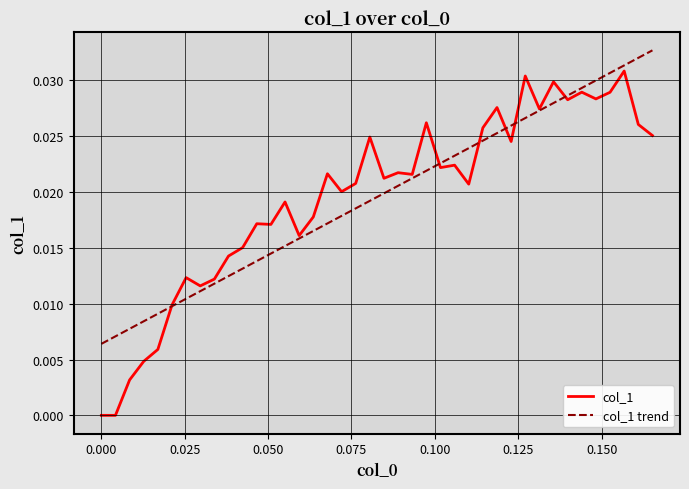

Which series has the largest range (max minus min)?

col_1